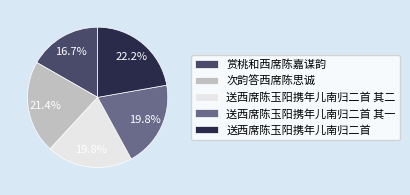

Is it true that 送西席陈玉阳携年儿南归二首 is 29% of the pie?

False